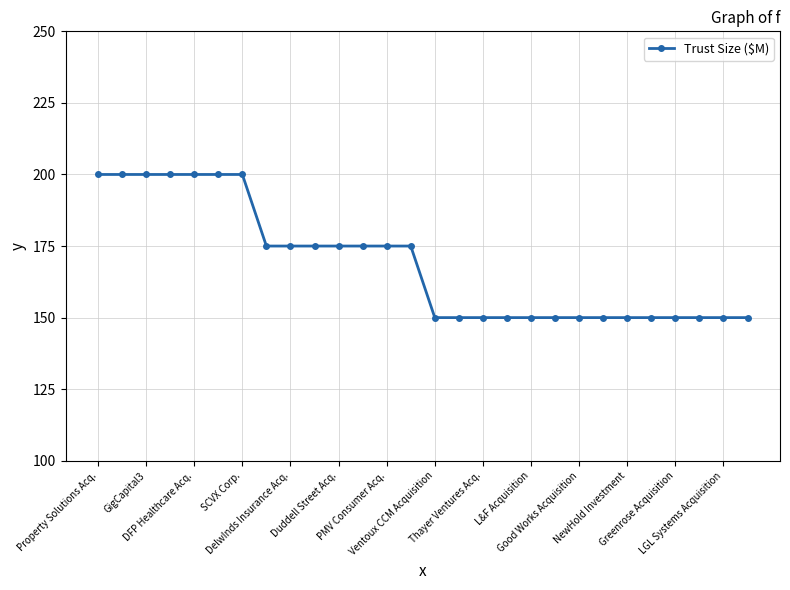

What is the value of the 8th point from the left?

175